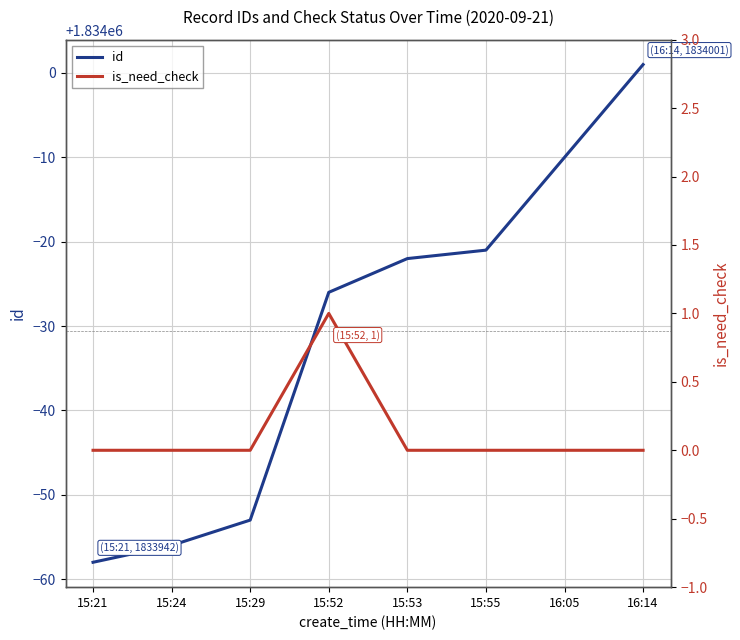

Is this an area chart (filled region under the line)?

No